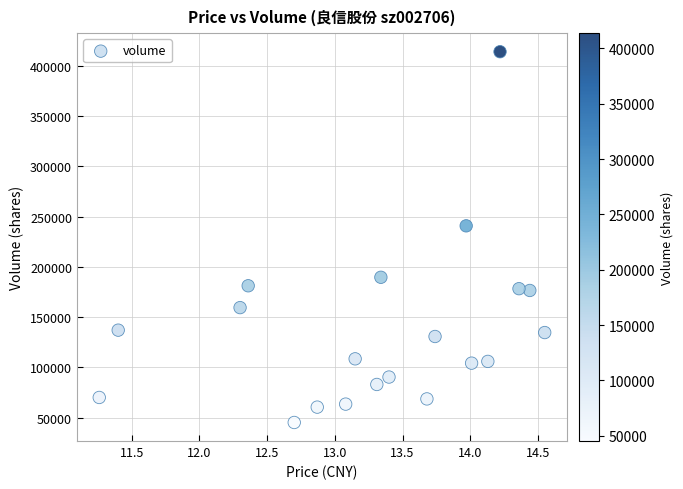

What Y value in the scatter plot is closest to 229533?

240718